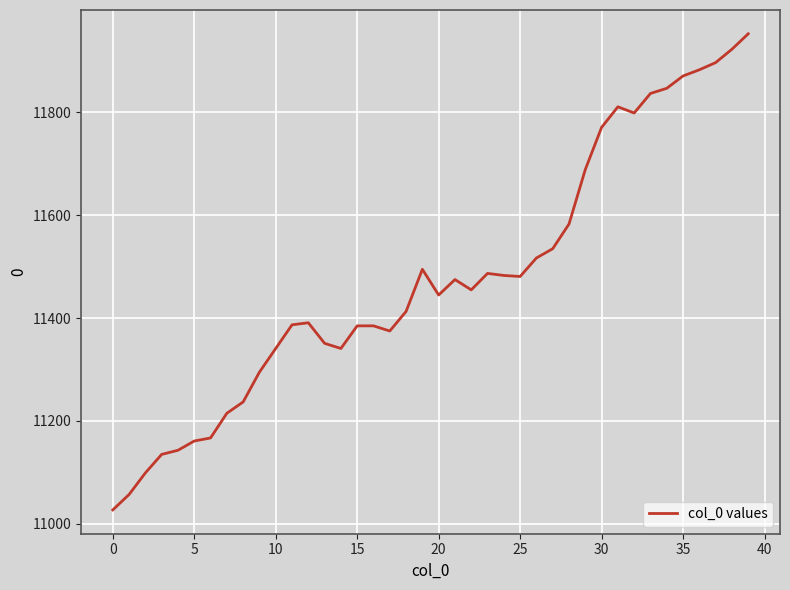

What is the maximum value shown in the chart?

11953